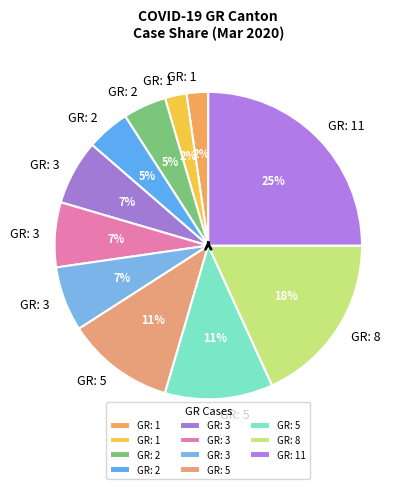

Does any single category account for the majority?

No